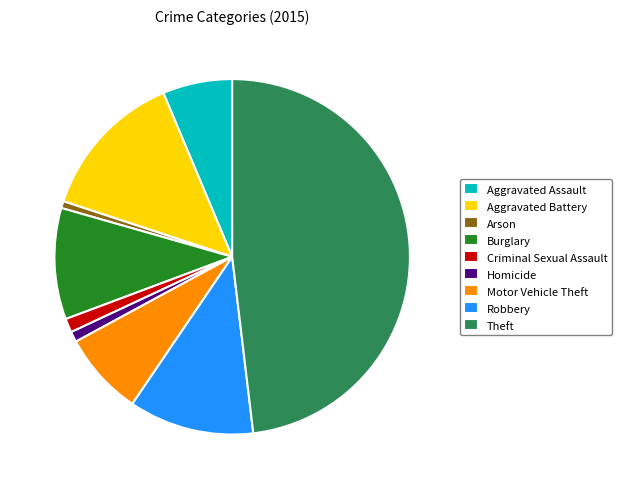

Between Aggravated Assault and Arson, which is larger?

Aggravated Assault